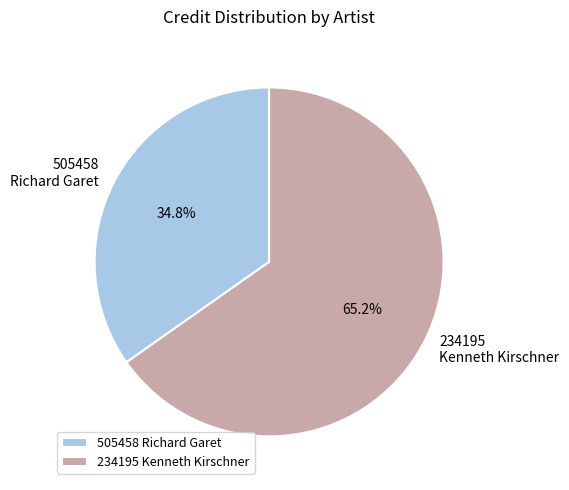

Is 234195 Kenneth Kirschner the majority of the pie?

Yes